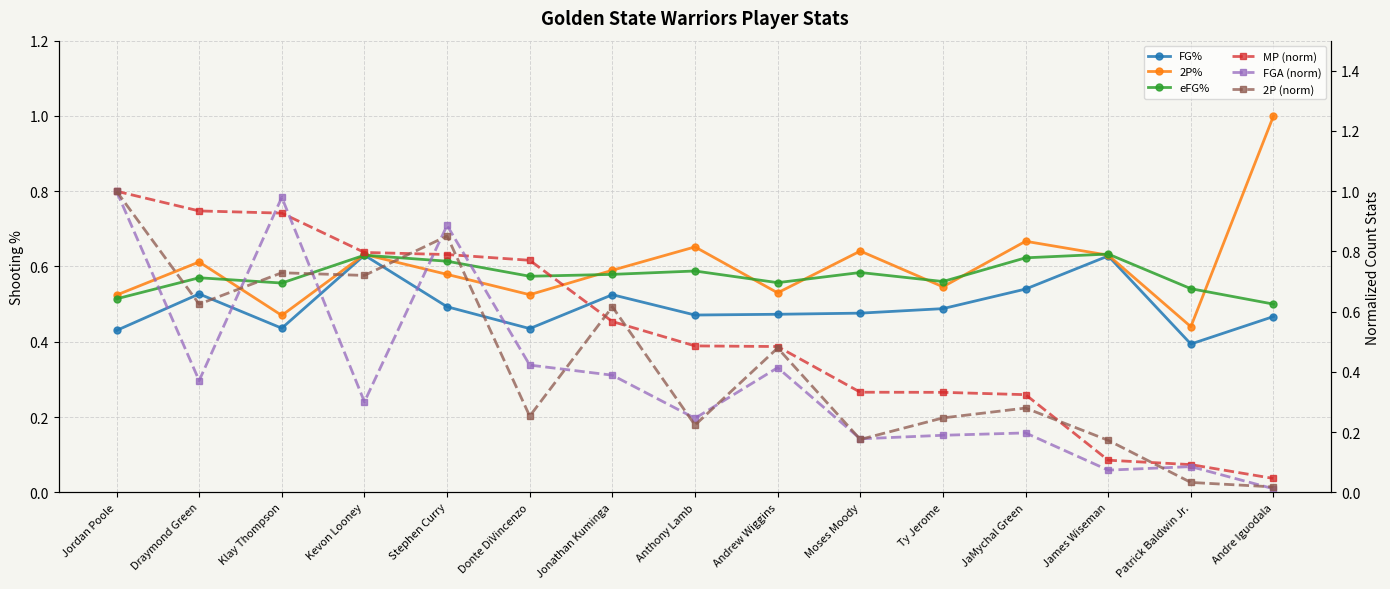

Where do MP (norm) and eFG% first cross each other?

Donte DiVincenzo and Jonathan Kuminga